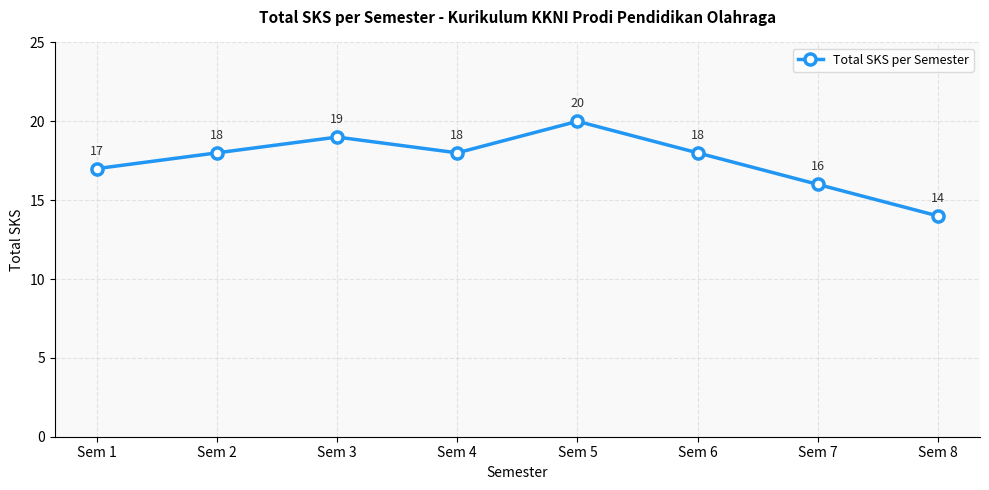

At which label is the value closest to 17?

Sem 1